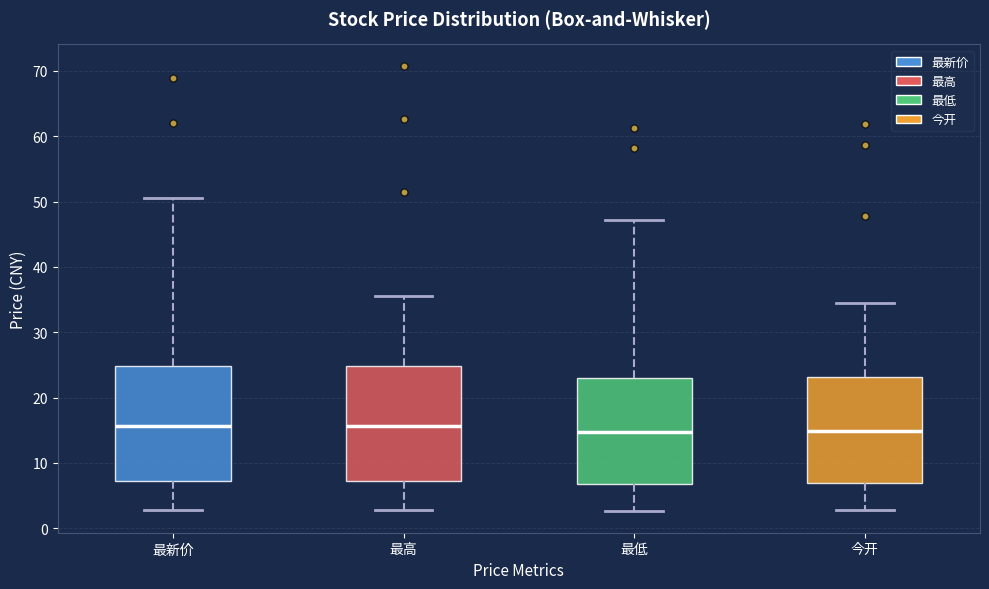

Where does the lower whisker of the box for 今开 end on the y-axis? The values are not printed on the chart, so give them approximately, as read against the axis.

3